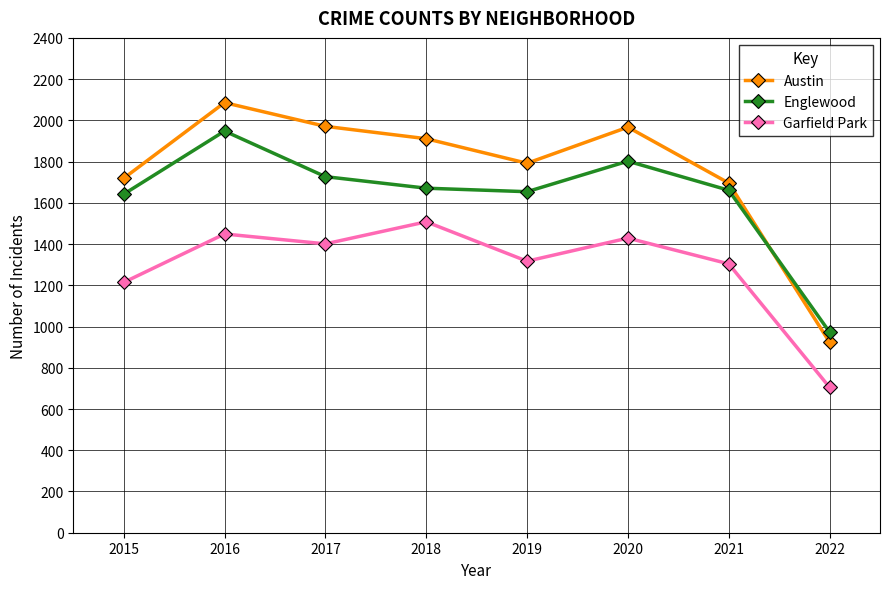

Is it true that Austin equals 1719 at 2015?

True